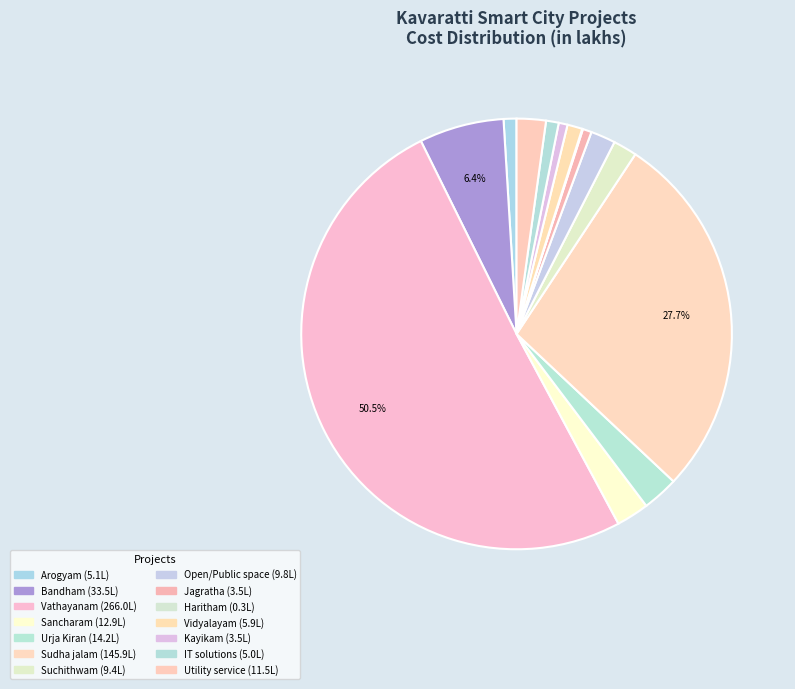

Rank the categories by value from highest to lowest.

Vathayanam, Sudha jalam, Bandham, Urja Kiran, Sancharam, Utility service, Open/Public space, Suchithwam, Vidyalayam, Arogyam, IT solutions, Jagratha, Kayikam, Haritham